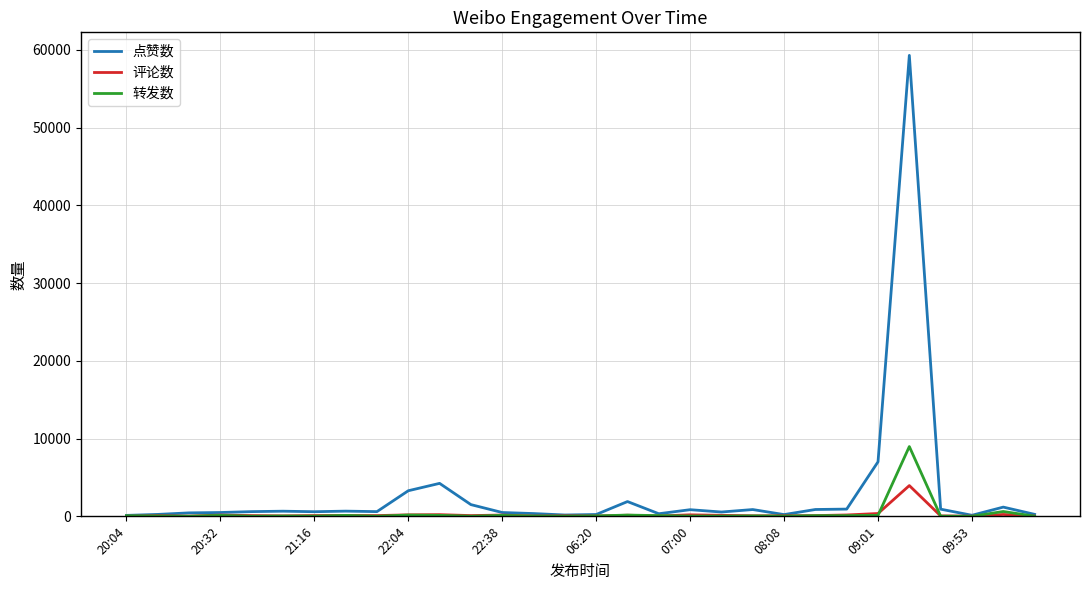

Which series has the largest total across all categories?

点赞数